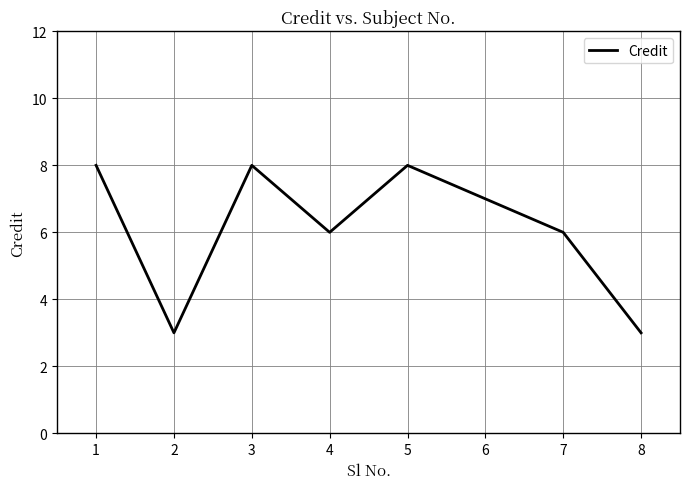

What is the sum of all values?

49